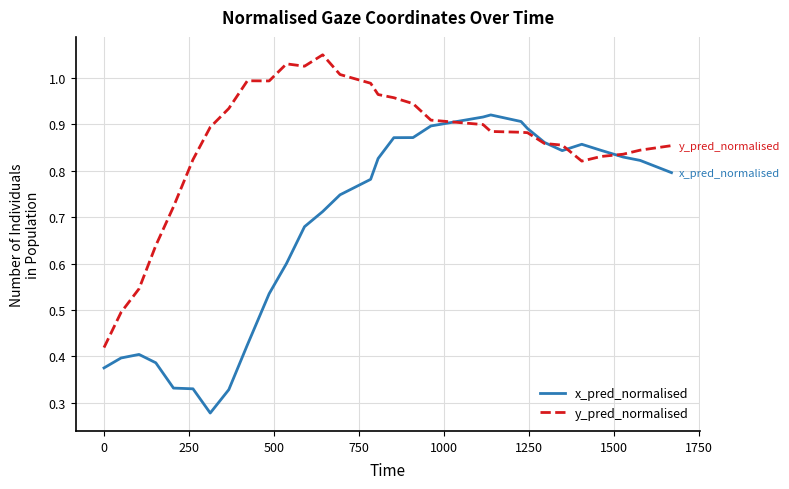

How many categories are shown in the chart?

30